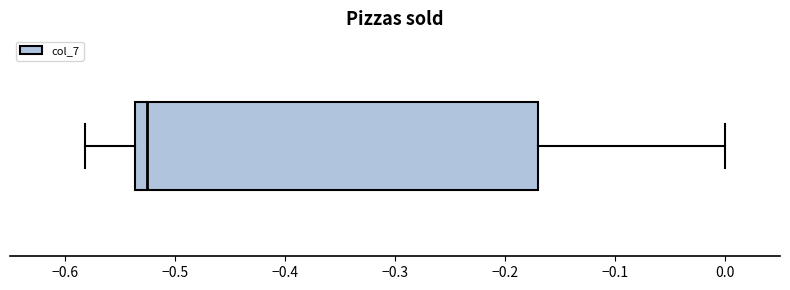

Read this box plot against the x-axis: the position of the median line, the range covered by the box, and the ends of both whiskers. The values are not printed on the chart, so give them approximately, as read against the axis.

median -0.53, box -0.54 to -0.17, whiskers -0.58 to 0.00